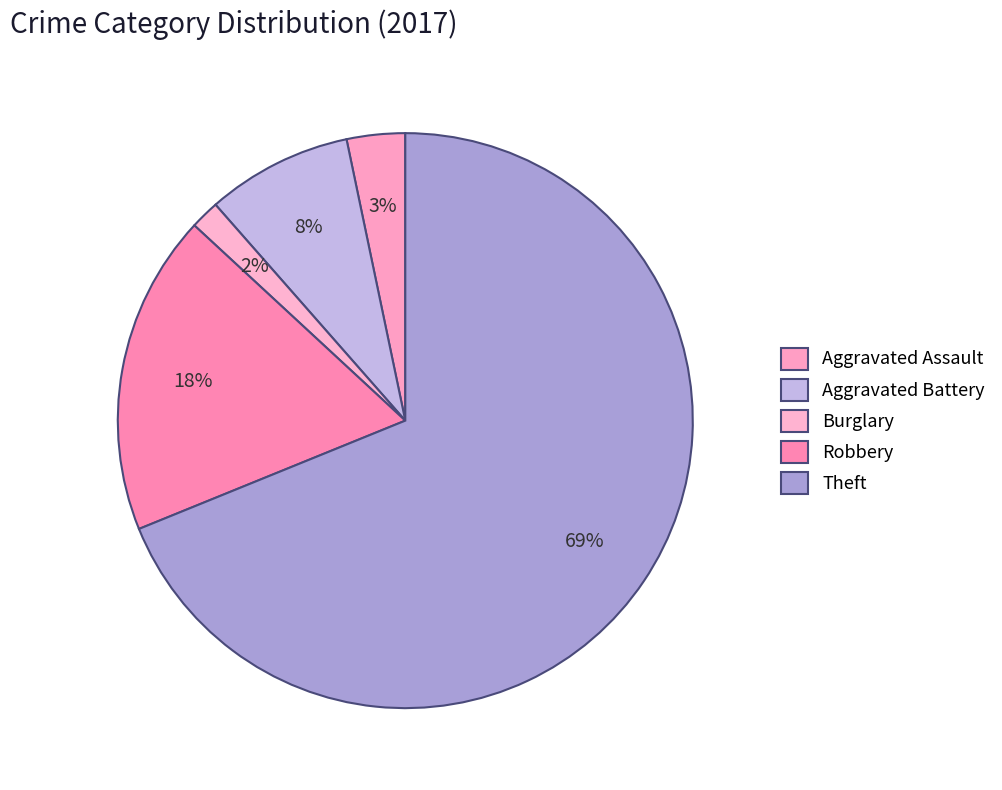

Between Burglary and Aggravated Battery, which is larger?

Aggravated Battery